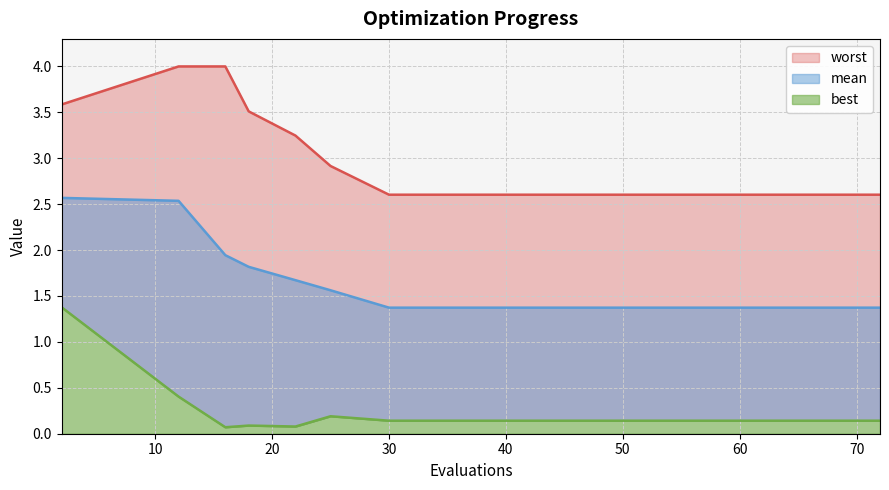

Reading left to right, transcribe all the data shown in this chart.

mean: 2.6	2.5	1.9	1.8	1.7	1.6	1.4	1.4	1.4	1.4	1.4	1.4	1.4	1.4	1.4
best: 1.4	0.4	0.1	0.1	0.1	0.2	0.1	0.1	0.1	0.1	0.1	0.1	0.1	0.1	0.1
worst: 3.6	4.0	4.0	3.5	3.2	2.9	2.6	2.6	2.6	2.6	2.6	2.6	2.6	2.6	2.6